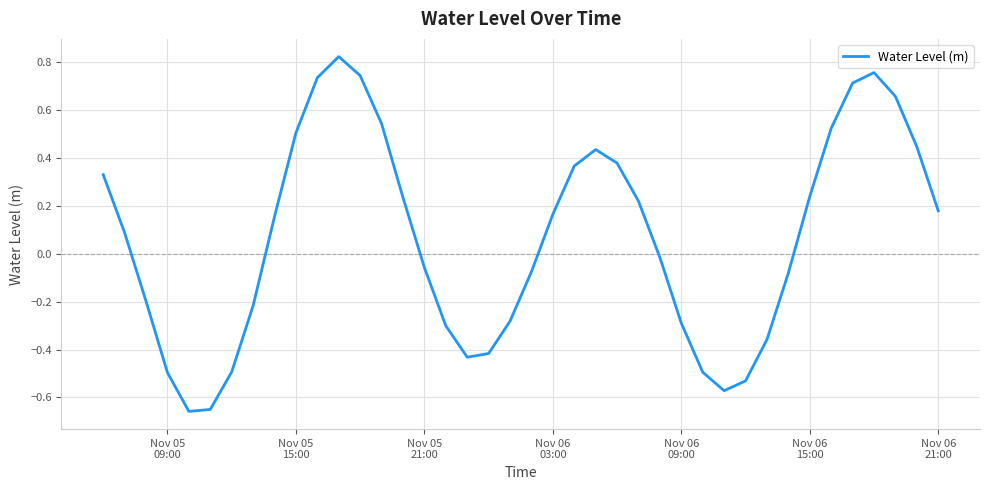

What is the sum of all values?

2.6